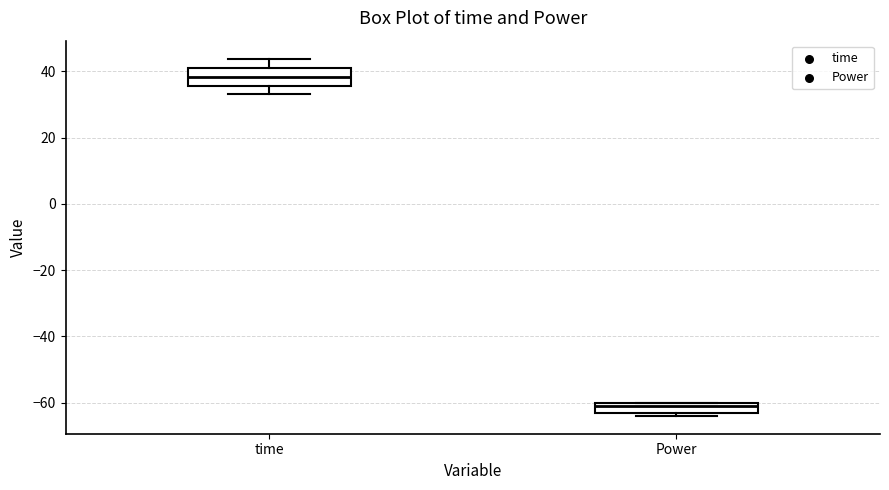

Which box has the highest median line?

time